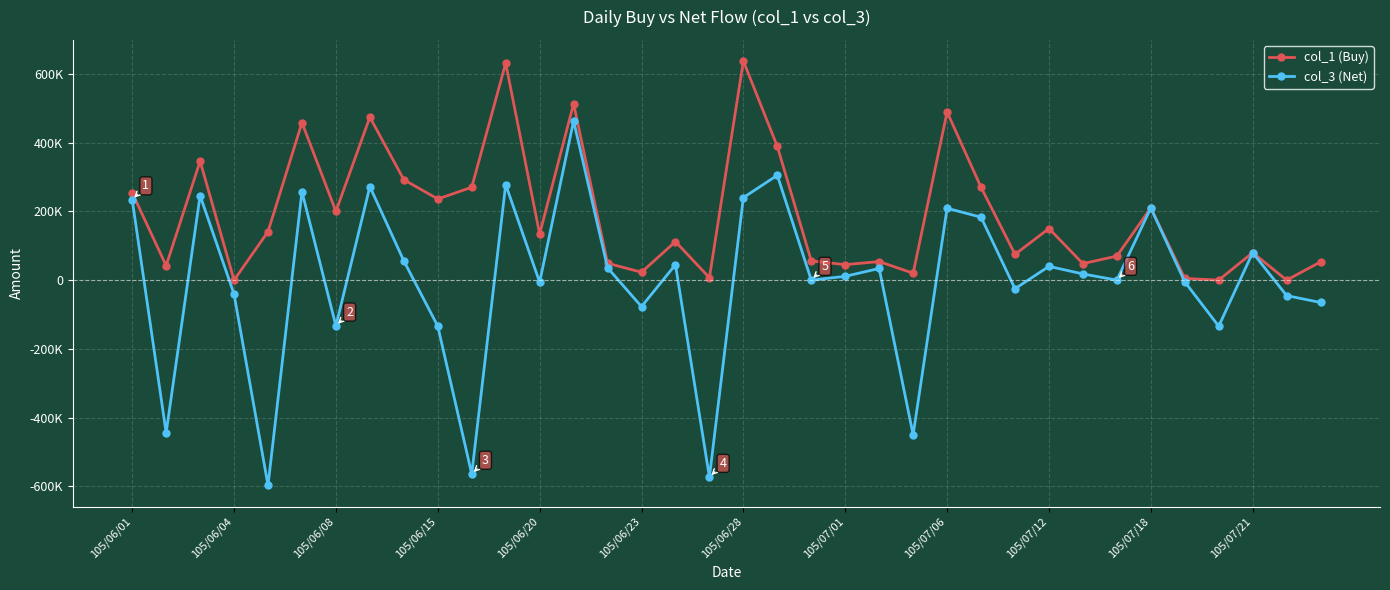

What is the value of the col_1 (Buy) point at the 1st from the left?

254000